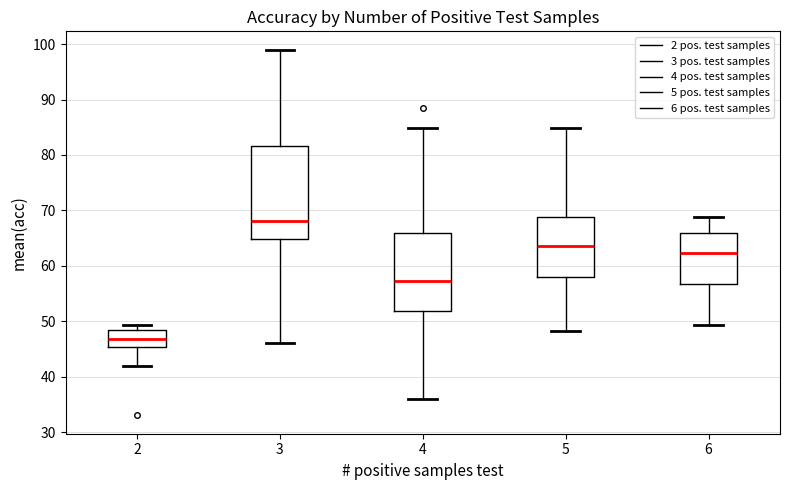

Reading left to right, transcribe this box plot: for each box, give where its median line is, the range the box spans, and where its two whiskers end, as read against the y-axis. The values are not printed on the chart, so give them approximately, as read against the axis.

2: median 47, box 45 to 48, whiskers 42 to 49
3: median 68, box 65 to 82, whiskers 46 to 99
4: median 57, box 52 to 66, whiskers 36 to 85
5: median 64, box 58 to 69, whiskers 48 to 85
6: median 62, box 57 to 66, whiskers 49 to 69